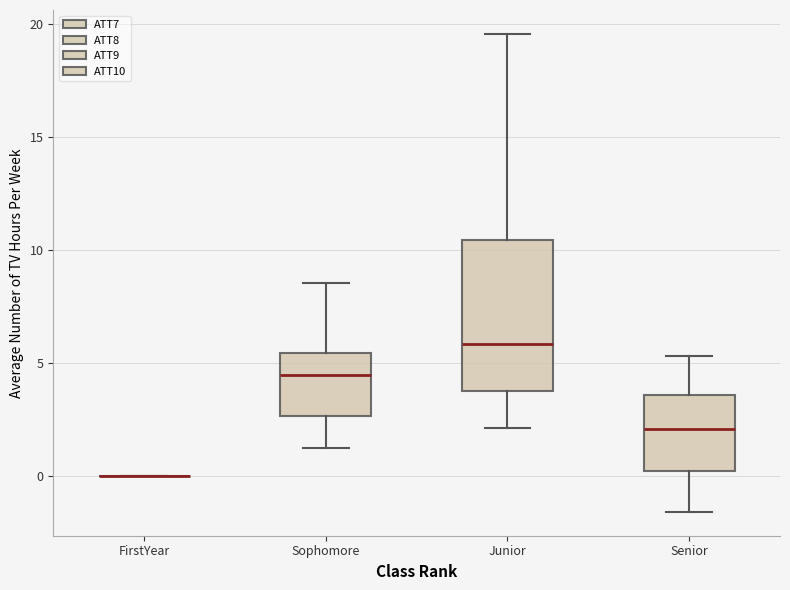

Reading left to right, read every box against the y-axis: the position of its median line, the range the box covers, and the ends of its whiskers. The values are not printed on the chart, so give them approximately, as read against the axis.

FirstYear: box collapsed to a line at 0.0, whiskers 0.0 to 0.0
Sophomore: median 4.5, box 2.5 to 5.5, whiskers 1.0 to 8.5
Junior: median 6.0, box 4.0 to 10.5, whiskers 2.0 to 19.5
Senior: median 2.0, box 0.0 to 3.5, whiskers -1.5 to 5.5